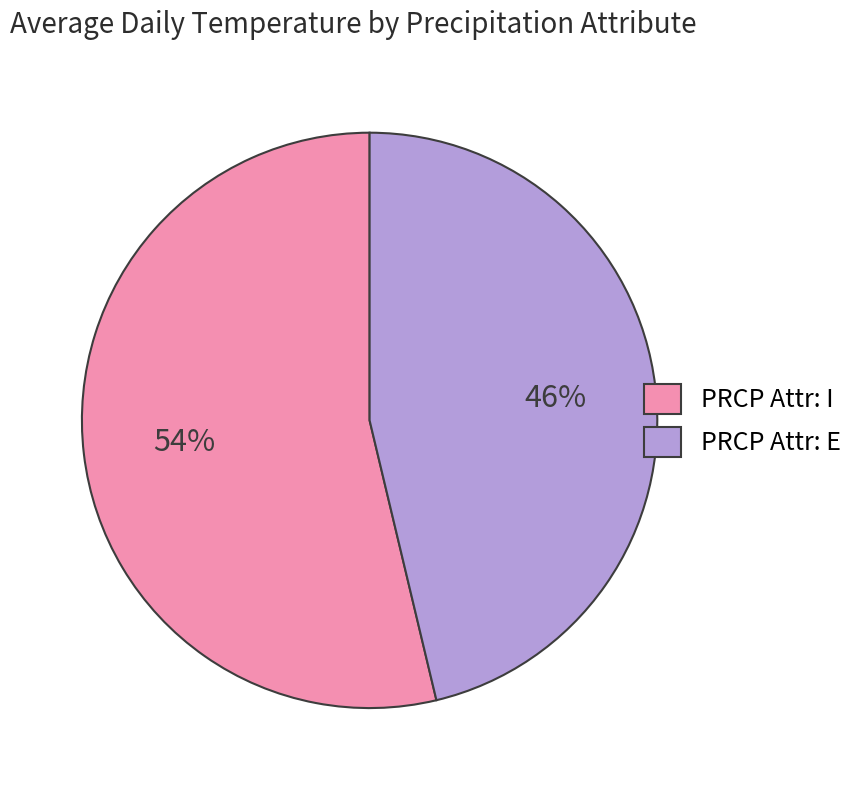

Which category accounts for the majority?

PRCP Attr: I